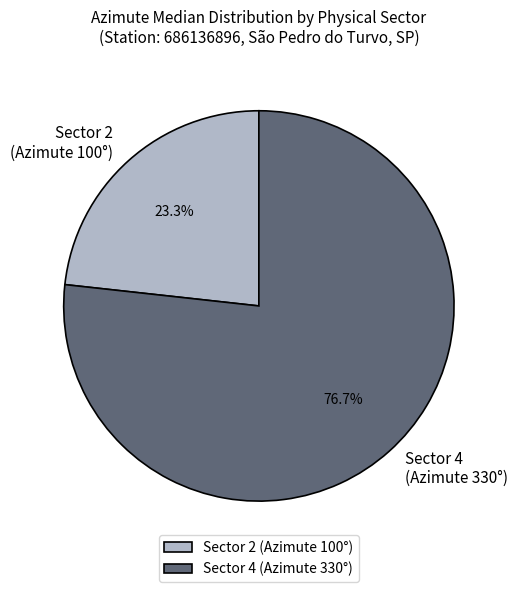

Is there any slice that represents more than half of the pie?

Yes